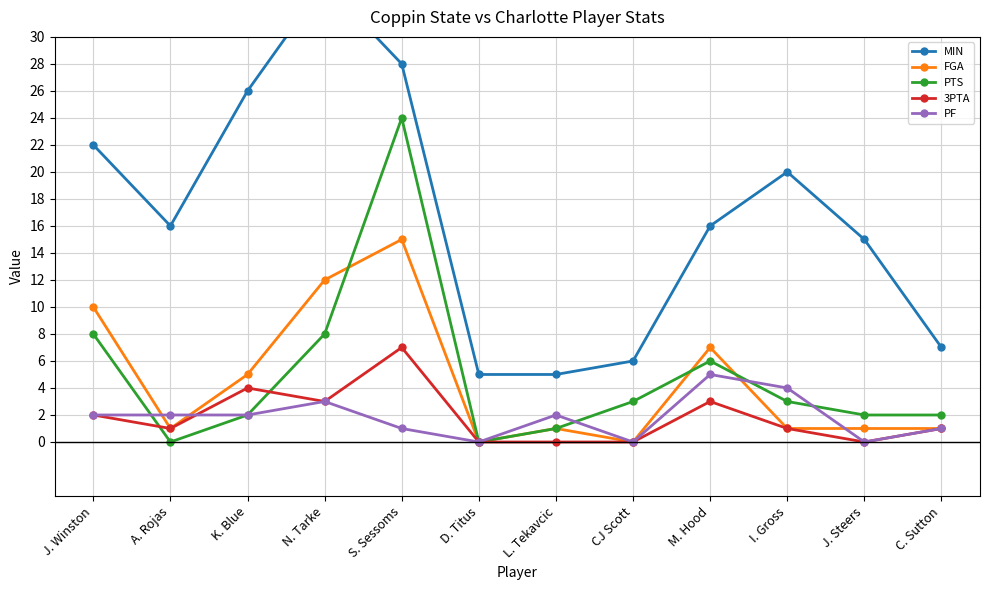

What is the approximate value of 3PTA at A. Rojas?

1